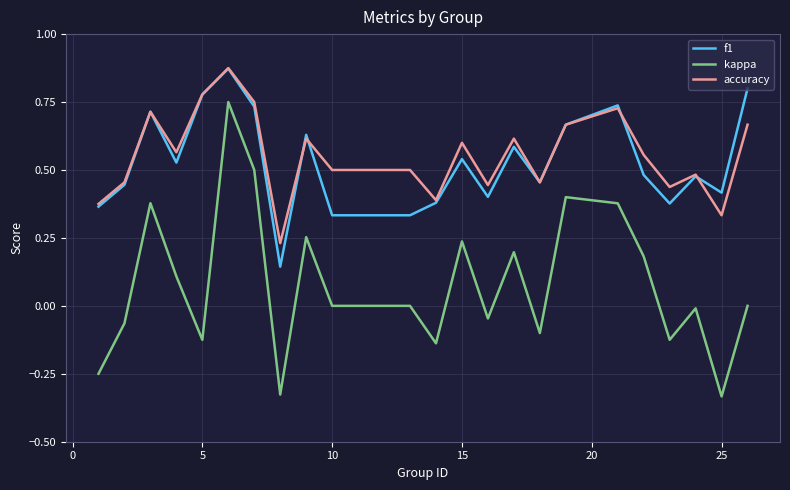

Which series has the widest spread of values?

kappa